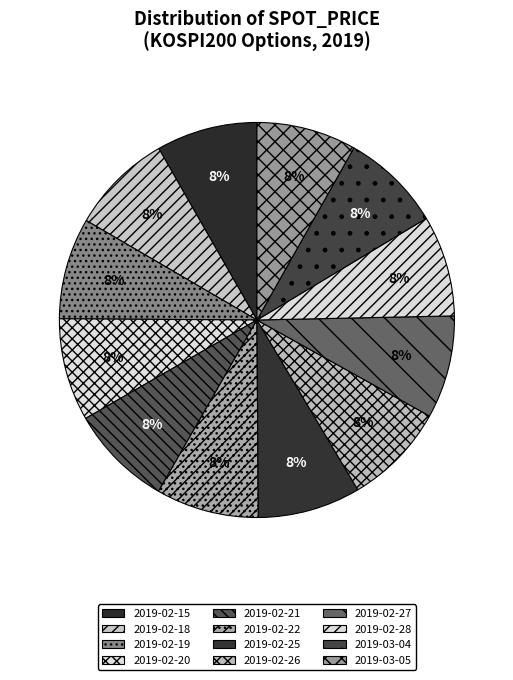

Count the number of slices in the pie.

12